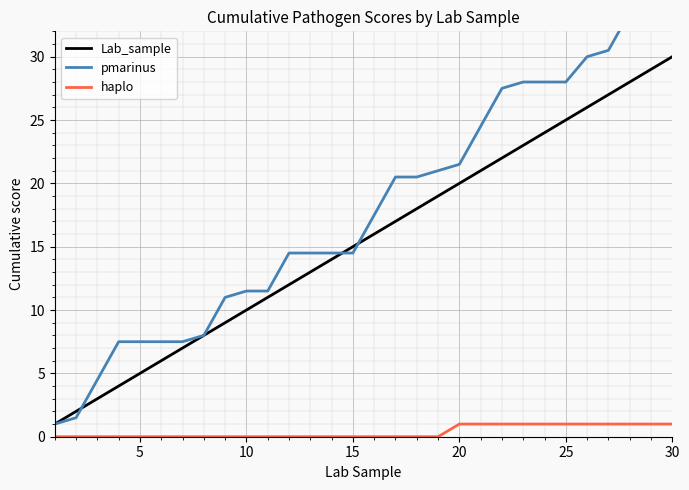

Rank the series by their maximum value, from highest to lowest.

pmarinus, Lab_sample, haplo